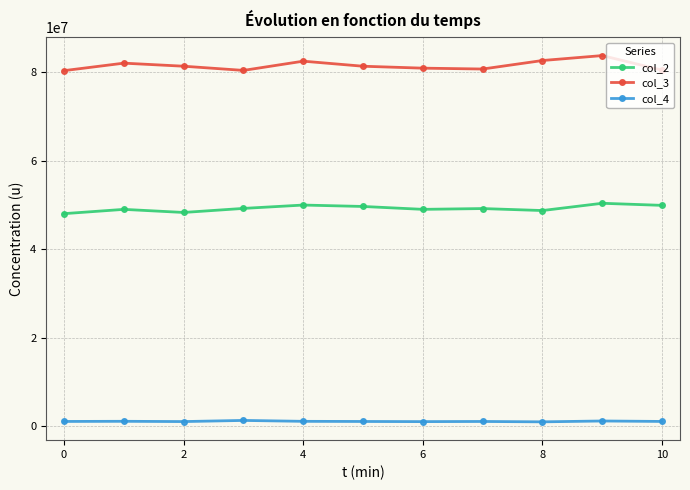

True or false: col_3 and col_4 intersect in this chart.

False